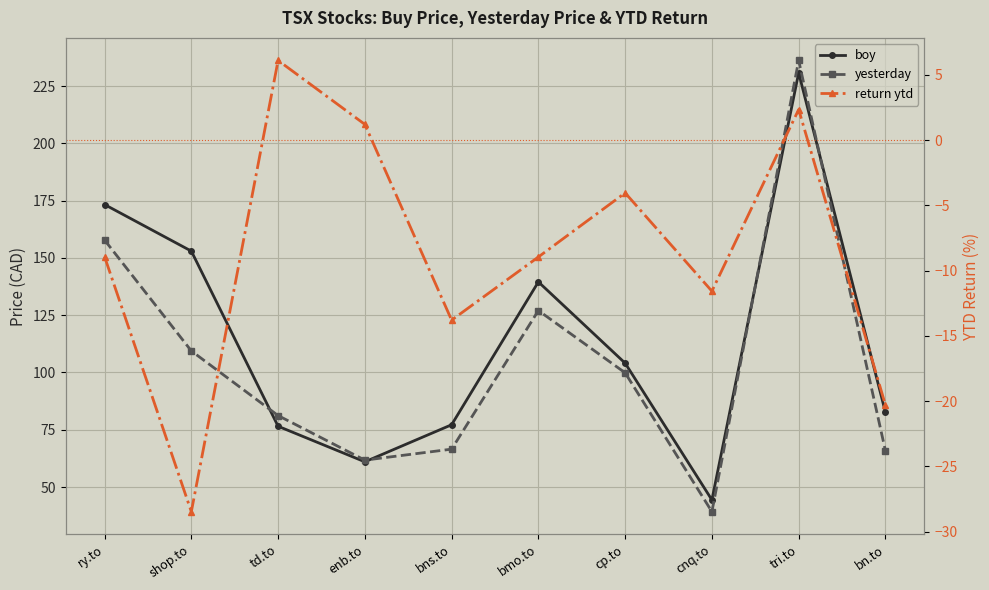

The boy series shows 44.4 at cnq.to. True or false?

True